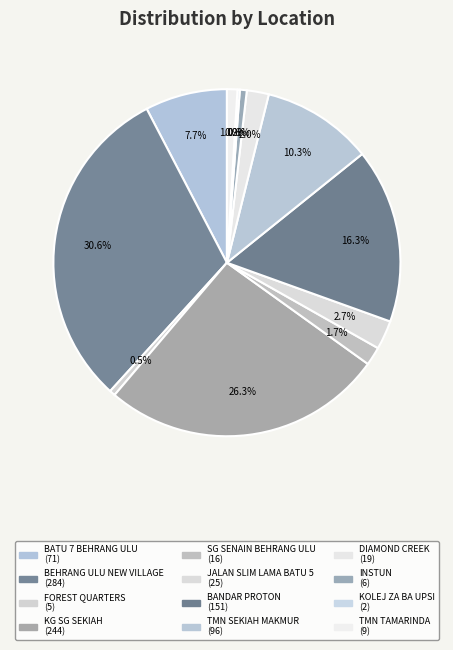

Rank the categories by value from highest to lowest.

BEHRANG ULU NEW VILLAGE, KG SG SEKIAH, BANDAR PROTON, TMN SEKIAH MAKMUR, BATU 7 BEHRANG ULU, JALAN SLIM LAMA BATU 5, DIAMOND CREEK, SG SENAIN BEHRANG ULU, TMN TAMARINDA, INSTUN, FOREST QUARTERS, KOLEJ ZA BA UPSI